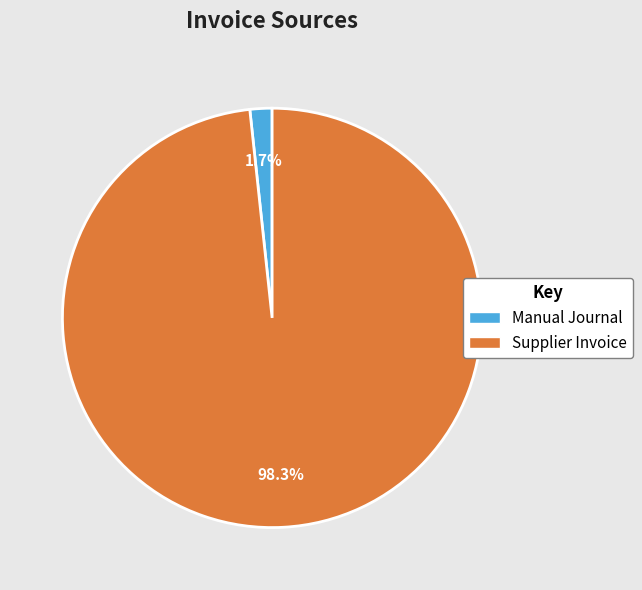

To the nearest percent, what percentage of the pie is Supplier Invoice?

98%